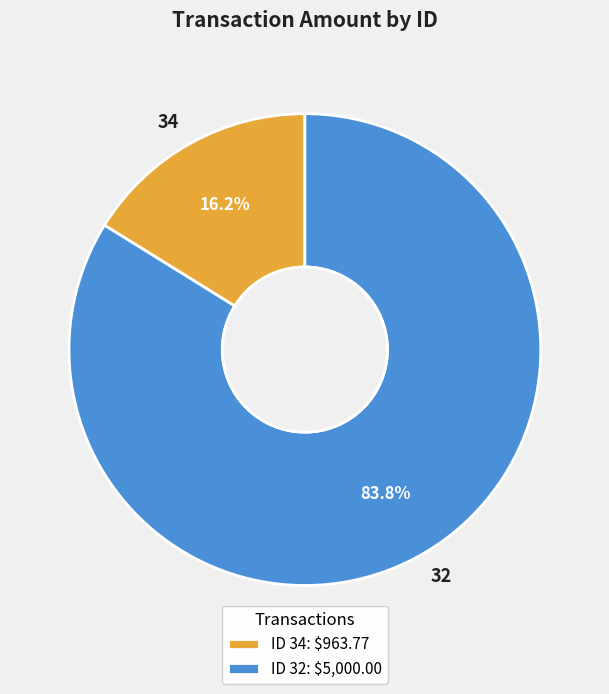

To the nearest percent, what is the average slice percentage?

50%